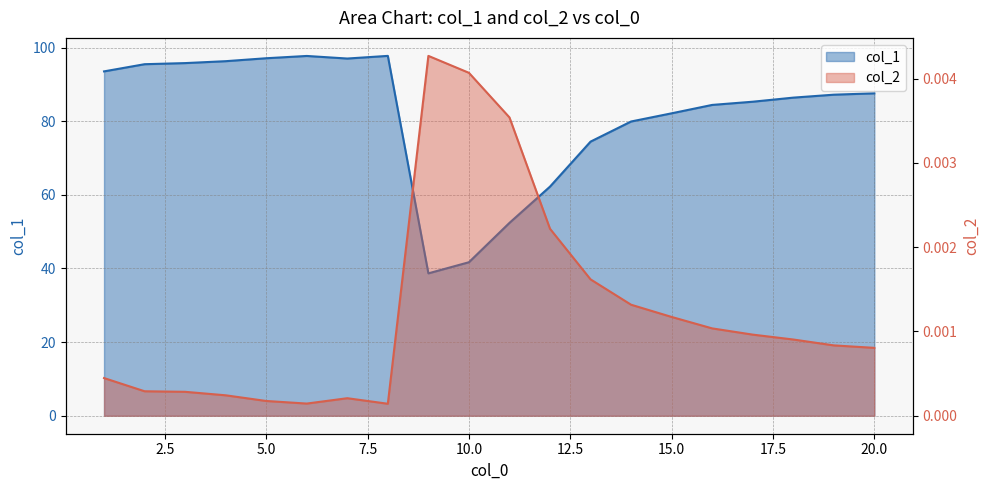

What is the sum of the col_1 values at 2 and 1?

189.0